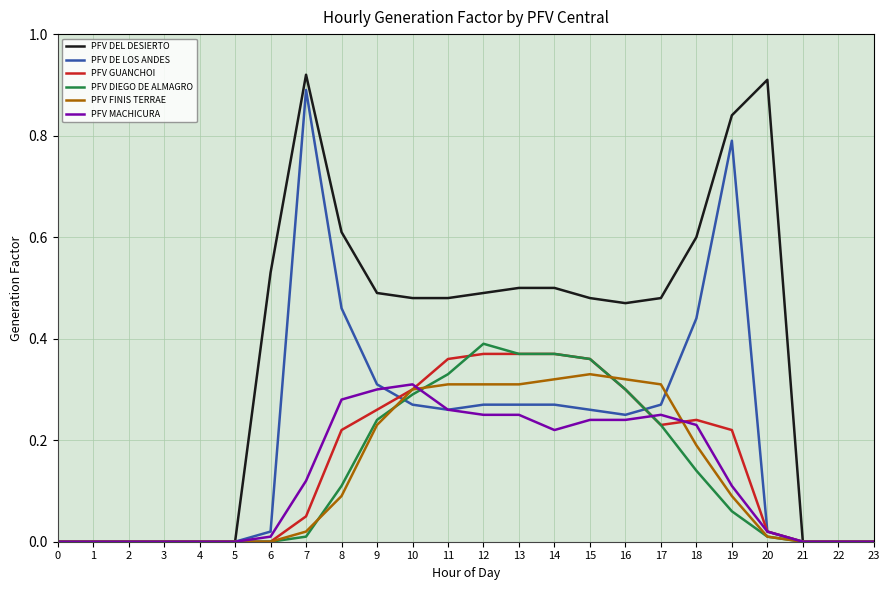

Is it true that PFV FINIS TERRAE equals 0.1 at 19?

True